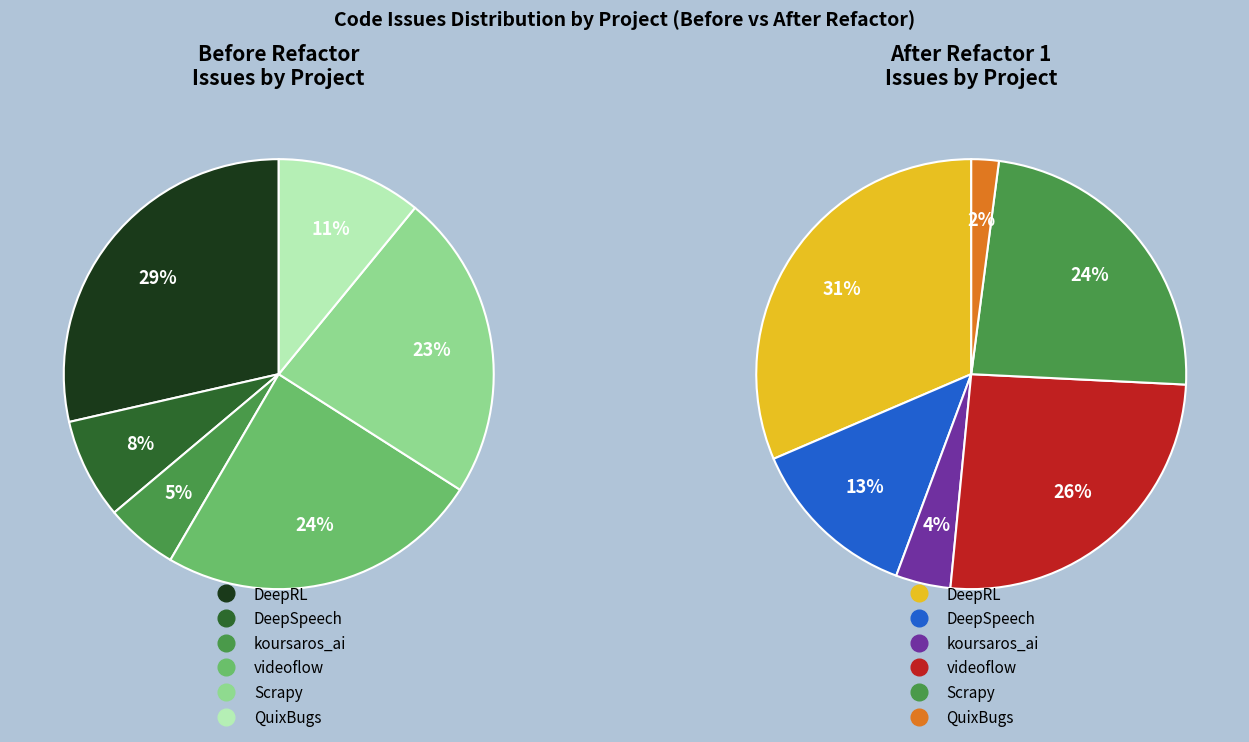

Which series changed the most between DeepSpeech and QuixBugs?

After_Refactor_1